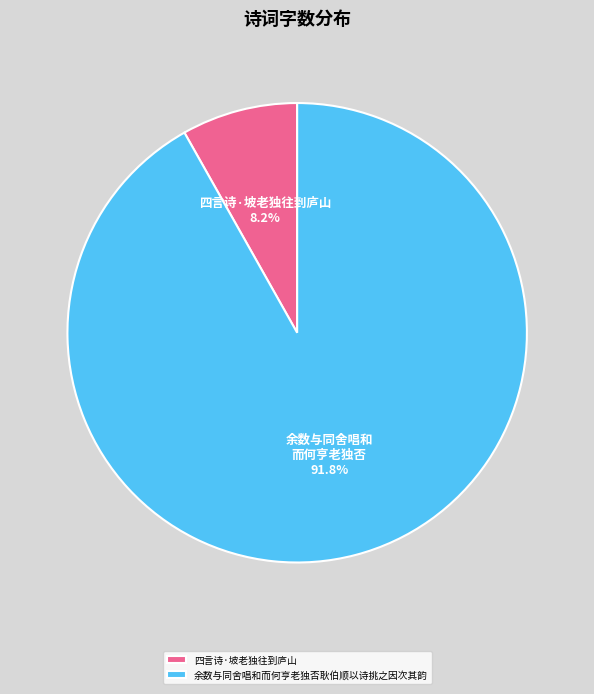

What is the ratio of the value at 余数与同舍唱和而何亨老独否耿伯顺以诗挑之因次其韵 to the value at 四言诗·坡老独往到庐山?

11.2